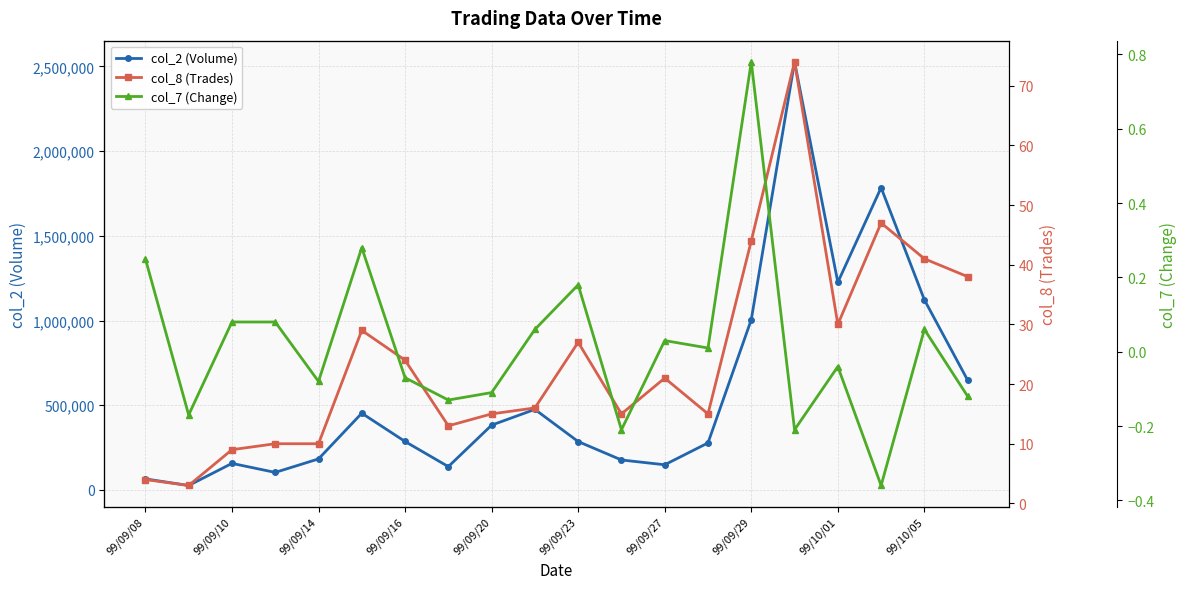

How many lines are shown in the chart?

3